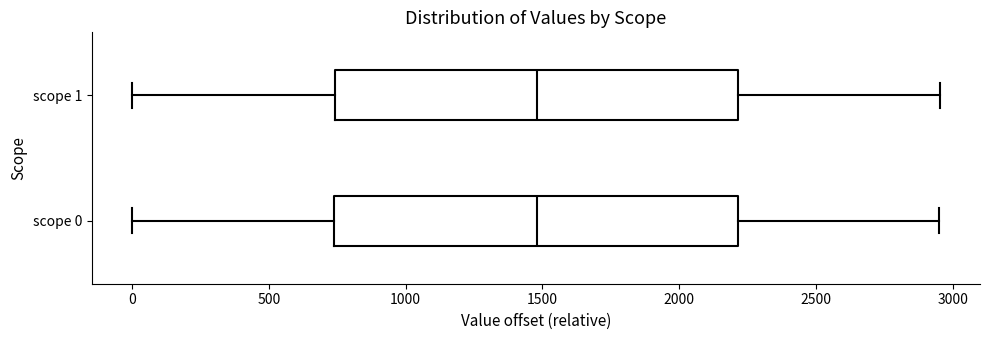

Reading bottom to top, read every box against the x-axis: the position of its median line, the range the box covers, and the ends of its whiskers. The values are not printed on the chart, so give them approximately, as read against the axis.

scope 0: median 1500, box 750 to 2200, whiskers 0 to 2950
scope 1: median 1500, box 750 to 2200, whiskers 0 to 2950